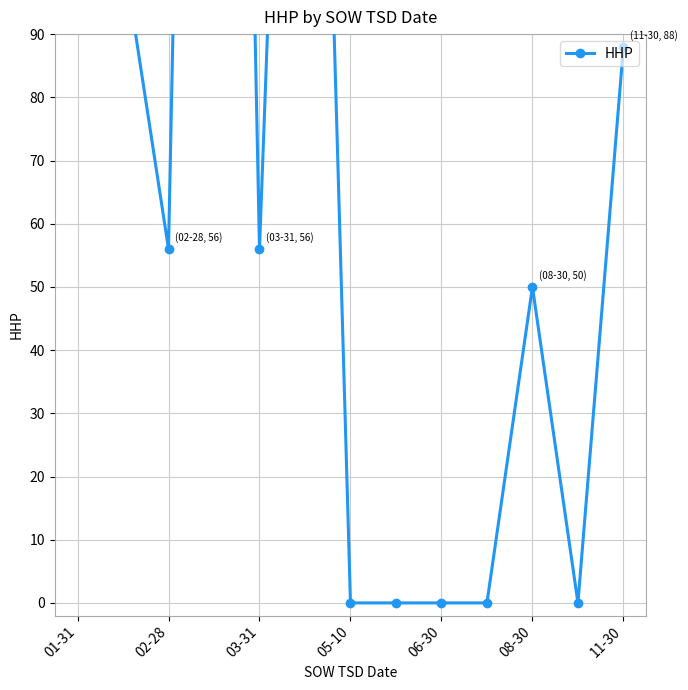

Does the chart display data point markers on the line(s)?

Yes